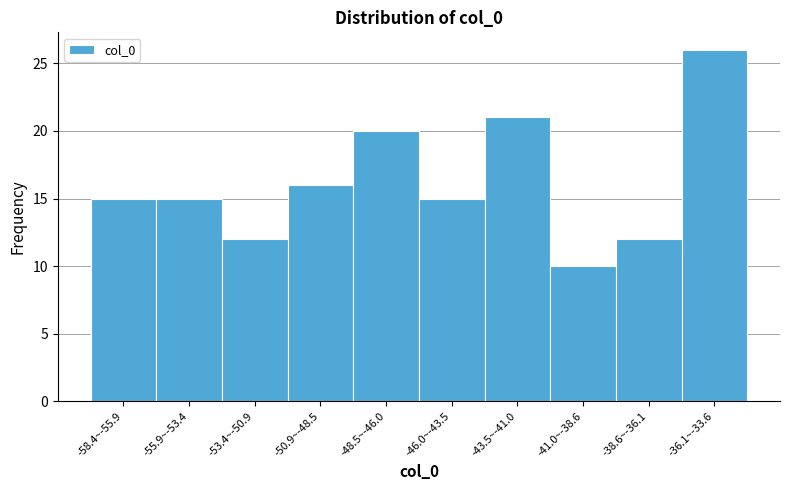

Reading right to left, transcribe all the data shown in this chart.

26	12	10	21	15	20	16	12	15	15